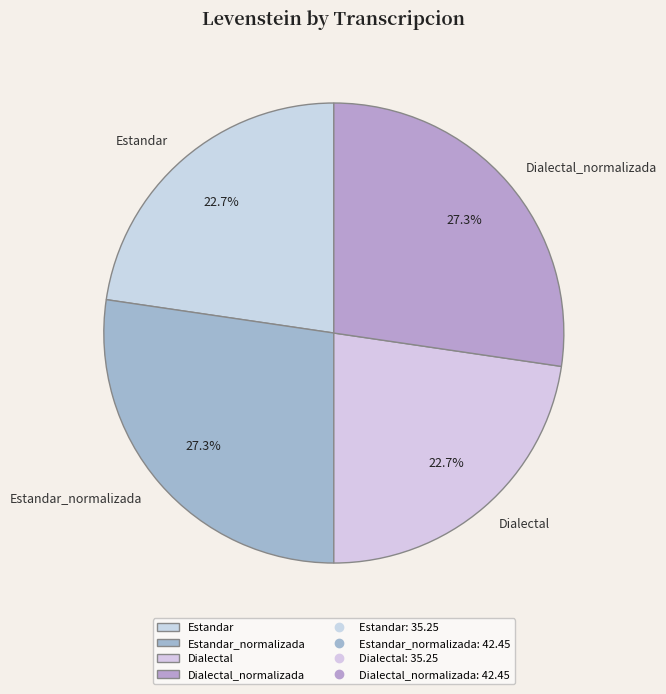

Is it true that Dialectal is 23% of the pie?

True